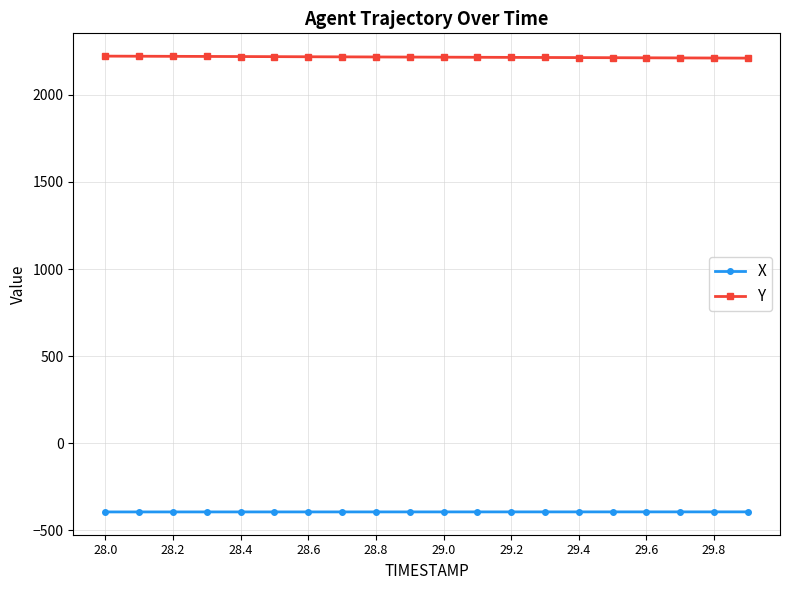

How many data points in Y are less than 2216?

10